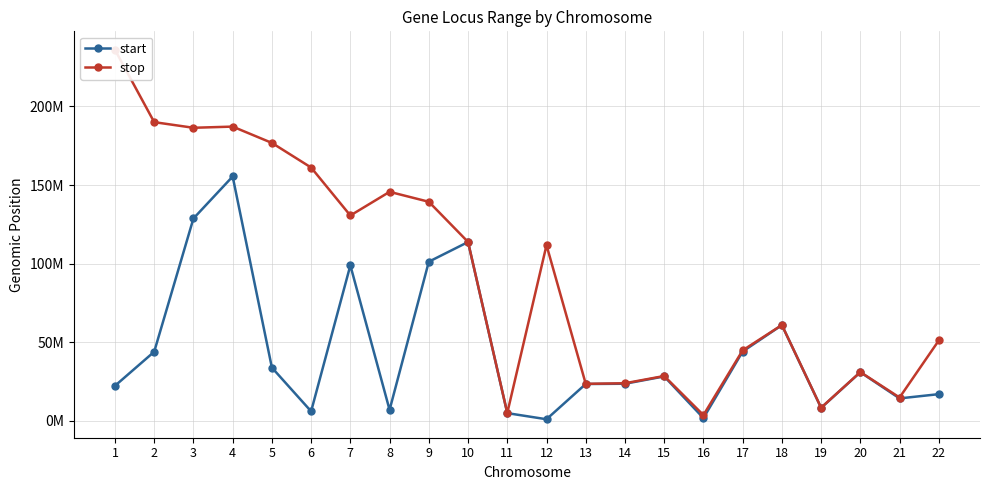

True or false: stop has a value of 52010480 at 20.

False